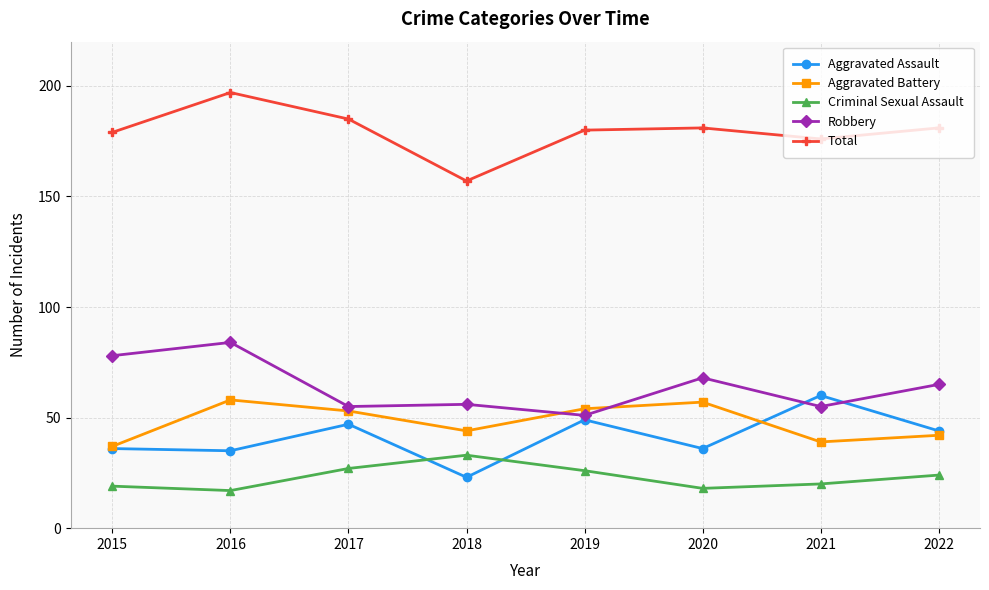

How many categories are shown in the chart?

8